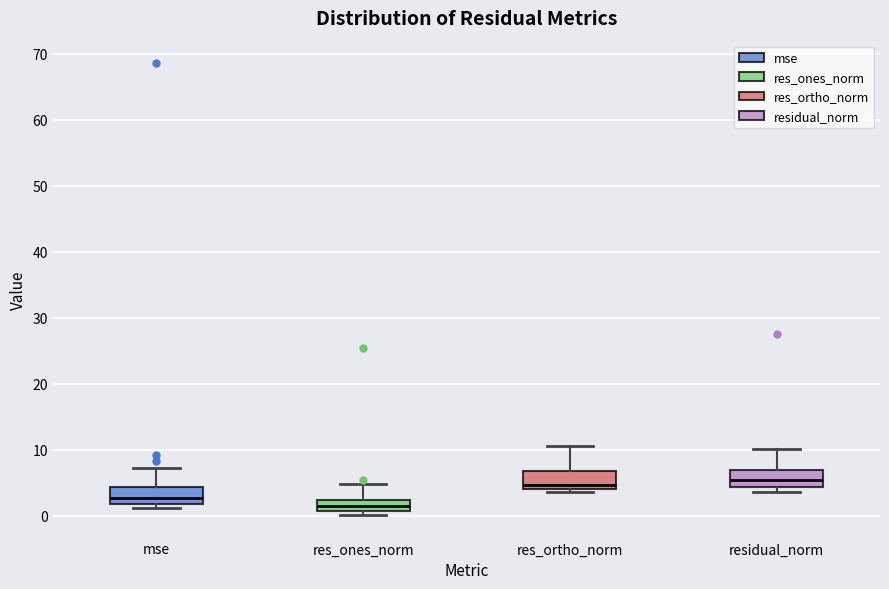

Reading left to right, read every box against the y-axis: the position of its median line, the range the box covers, and the ends of its whiskers. The values are not printed on the chart, so give them approximately, as read against the axis.

mse: median 3, box 2 to 4, whiskers 1 to 7
res_ones_norm: median 1 (inside the box), box 1 to 2, whiskers 0 to 5
res_ortho_norm: median 5, box 4 to 7, whiskers 4 (just below the box's lower edge) to 11
residual_norm: median 5, box 4 to 7, whiskers 4 (just below the box's lower edge) to 10